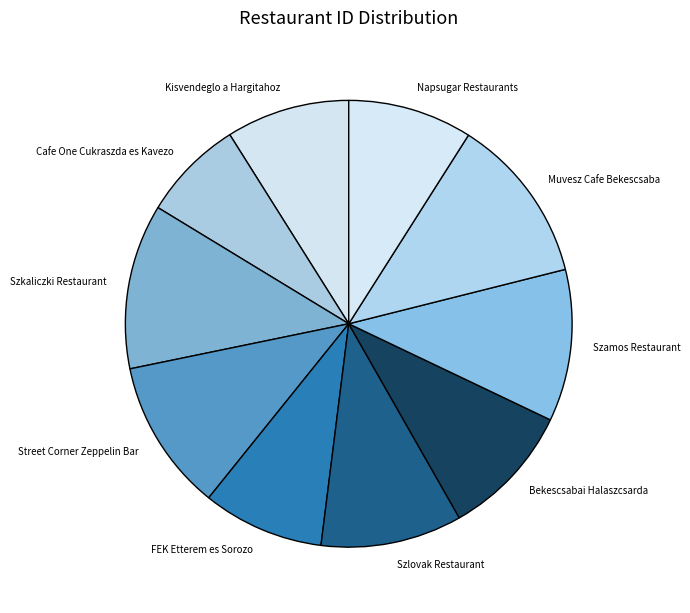

True or false: FEK Etterem es Sorozo accounts for 1% of the total.

False